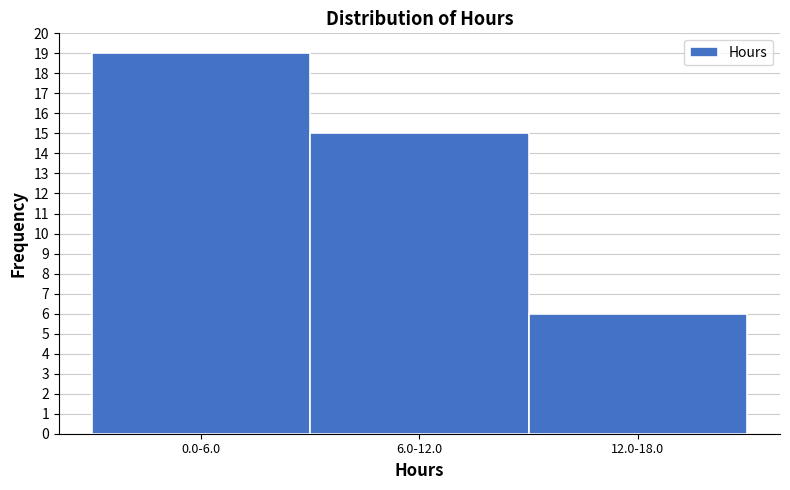

Reading right to left, extract all data points from this chart.

12.0-18.0=6	6.0-12.0=15	0.0-6.0=19